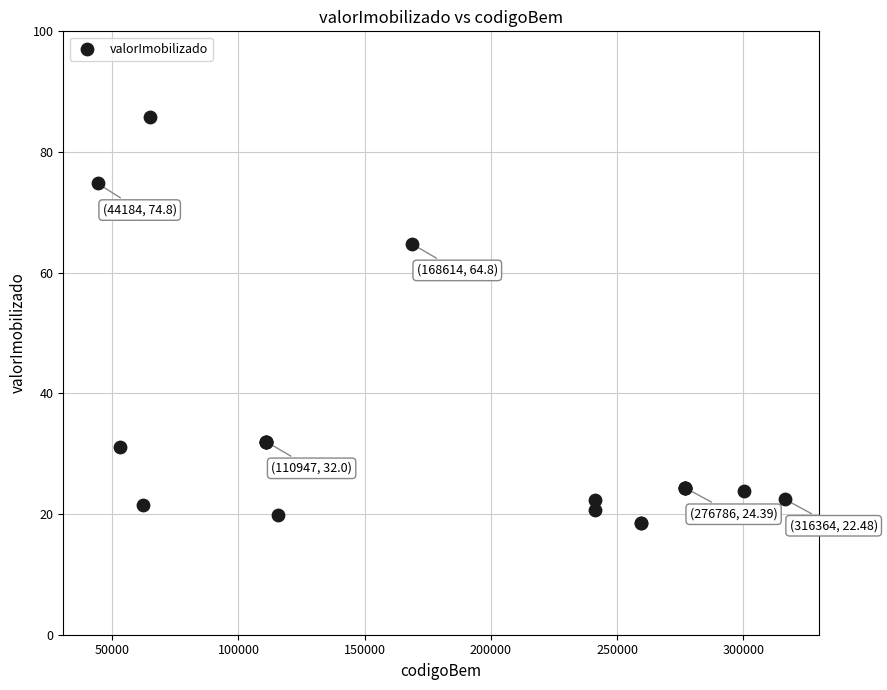

What Y value in the scatter plot is closest to 52?

64.8